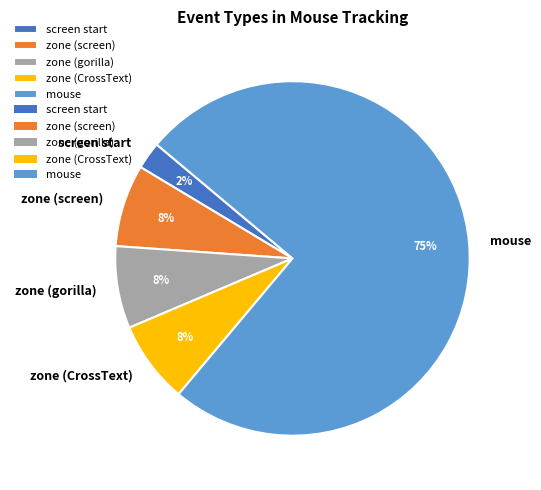

To the nearest percent, what percentage of the pie is zone (screen)?

8%